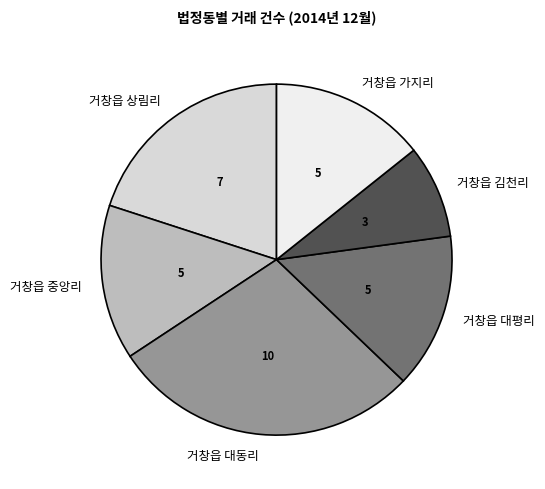

Which has a higher value, 거창읍 대동리 or 거창읍 중앙리?

거창읍 대동리